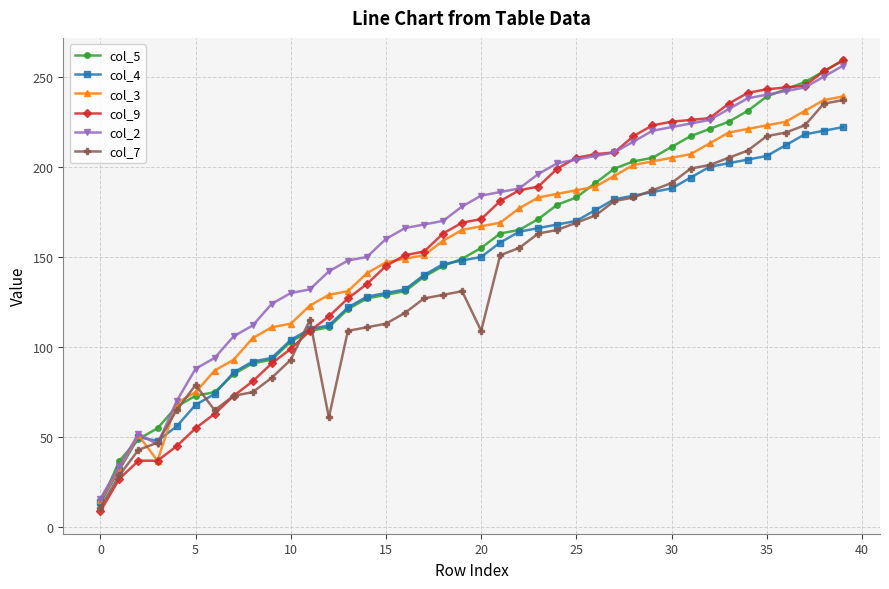

What is the greatest value displayed?

259